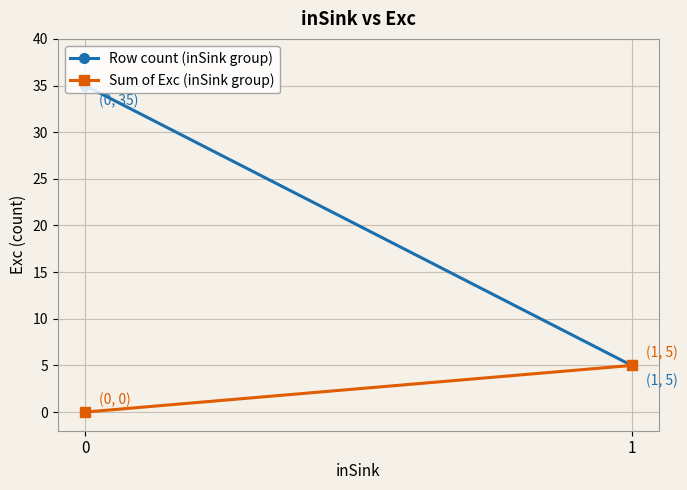

At 1, list the series in order from smallest to largest.

Row count (inSink group), Sum of Exc (inSink group)